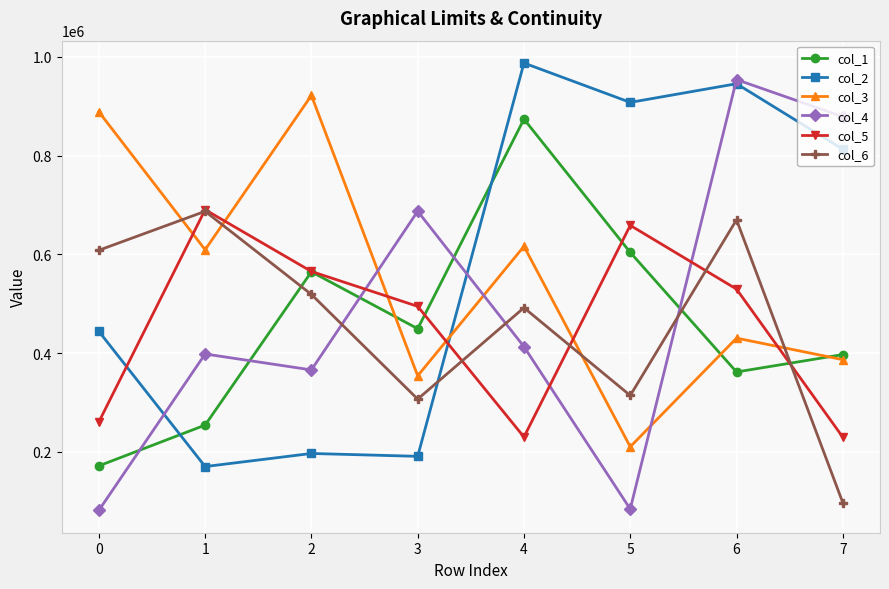

The col_6 series shows 728676 at 4. True or false?

False